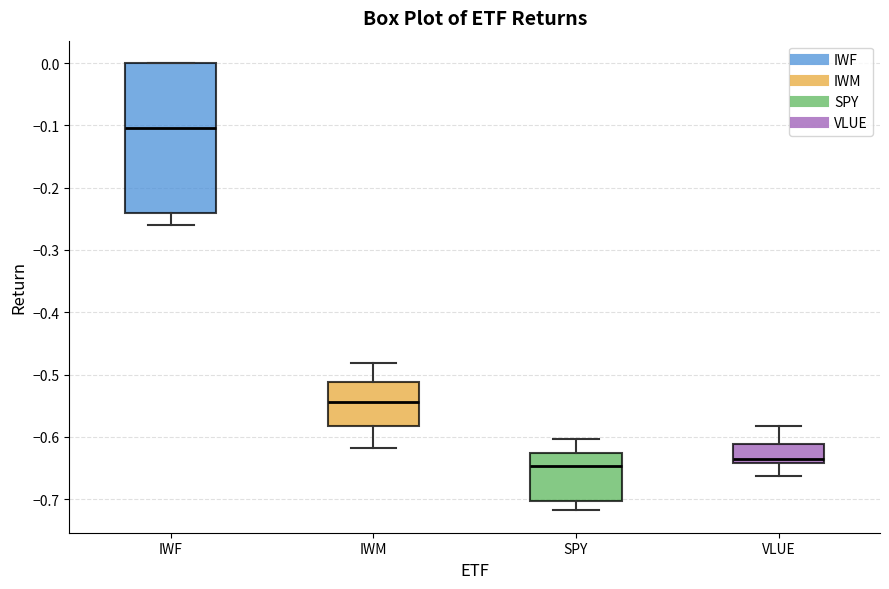

Reading left to right, transcribe this box plot: for each box, give where its median line is, the range the box spans, and where its two whiskers end, as read against the y-axis. The values are not printed on the chart, so give them approximately, as read against the axis.

IWF: median -0.10, box -0.24 to 0.00, whiskers -0.26 to 0.00
IWM: median -0.54, box -0.58 to -0.51, whiskers -0.62 to -0.48
SPY: median -0.65, box -0.70 to -0.63, whiskers -0.72 to -0.60
VLUE: median -0.64 (just above the box's lower edge), box -0.64 to -0.61, whiskers -0.66 to -0.58